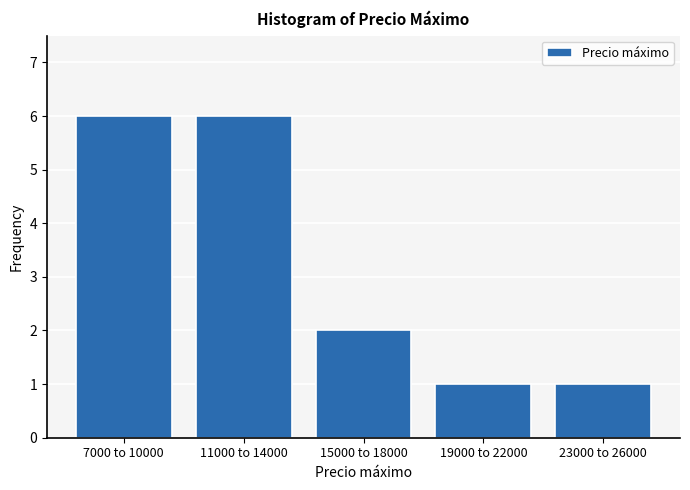

Reading right to left, transcribe all the data shown in this chart.

23000 to 26000=1	19000 to 22000=1	15000 to 18000=2	11000 to 14000=6	7000 to 10000=6